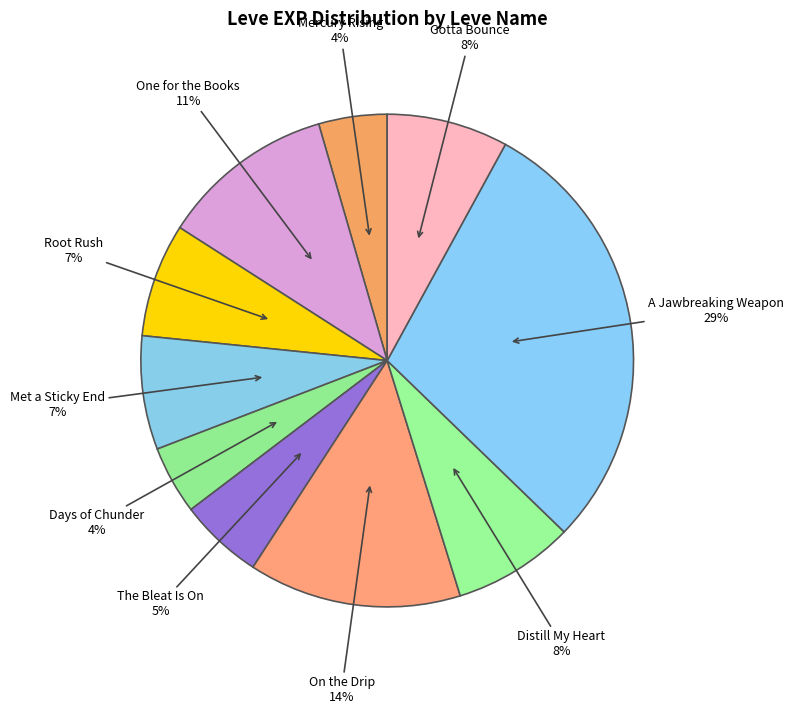

To the nearest percent, what is the average slice percentage?

10%